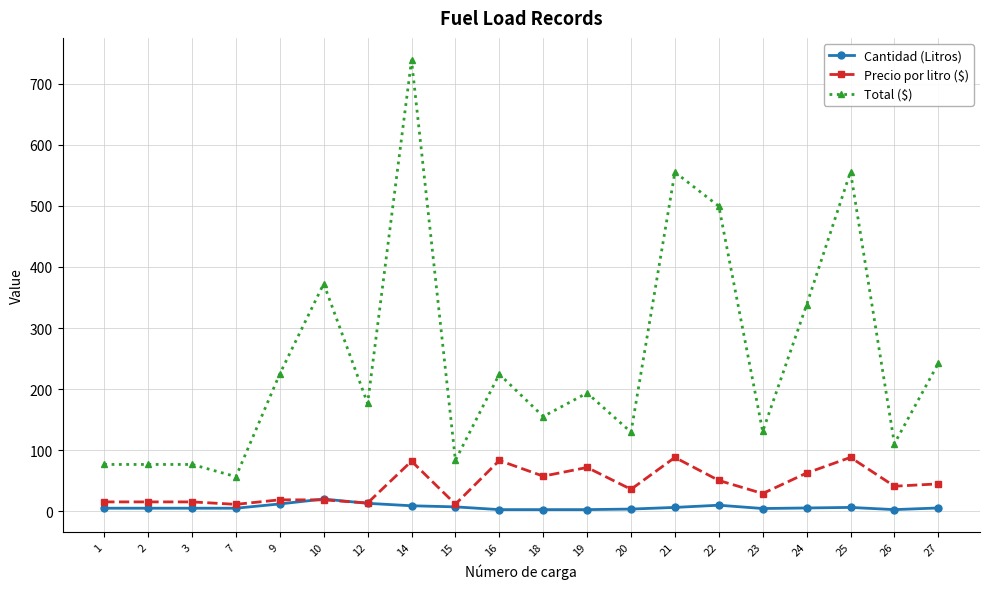

How many lines are shown in the chart?

3